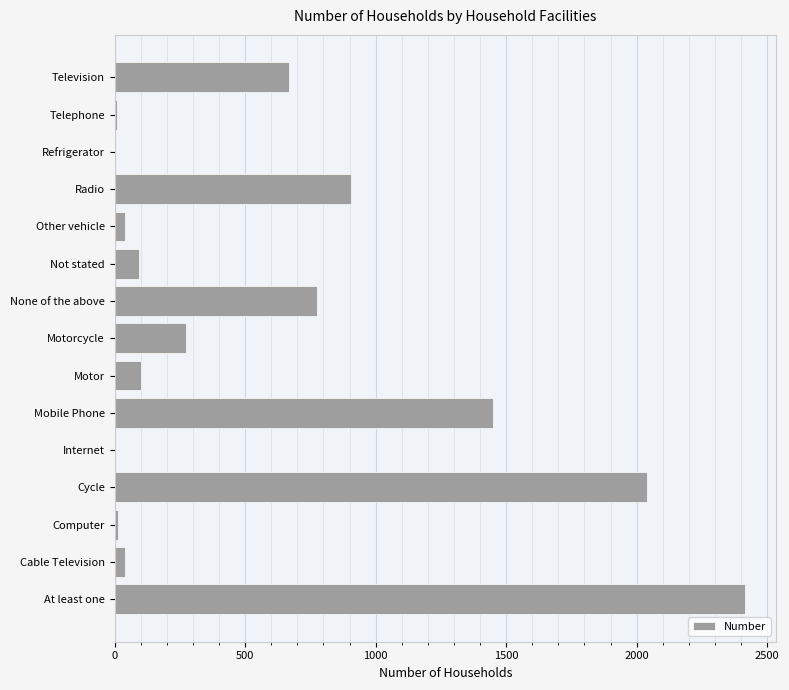

Is it true that the value at Cycle is 3646?

False